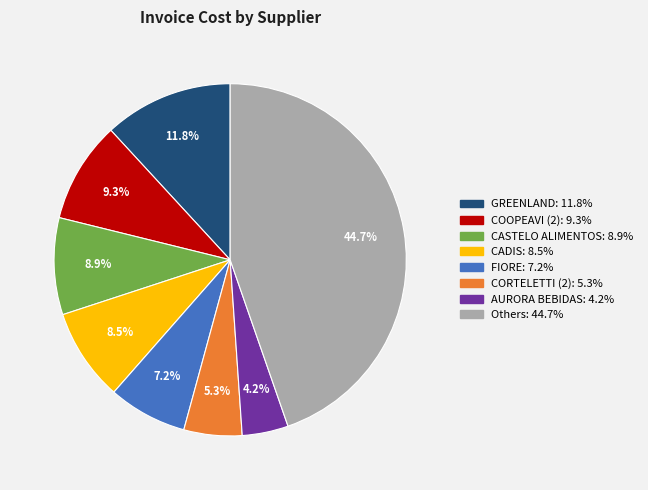

Is there any slice that represents more than half of the pie?

No